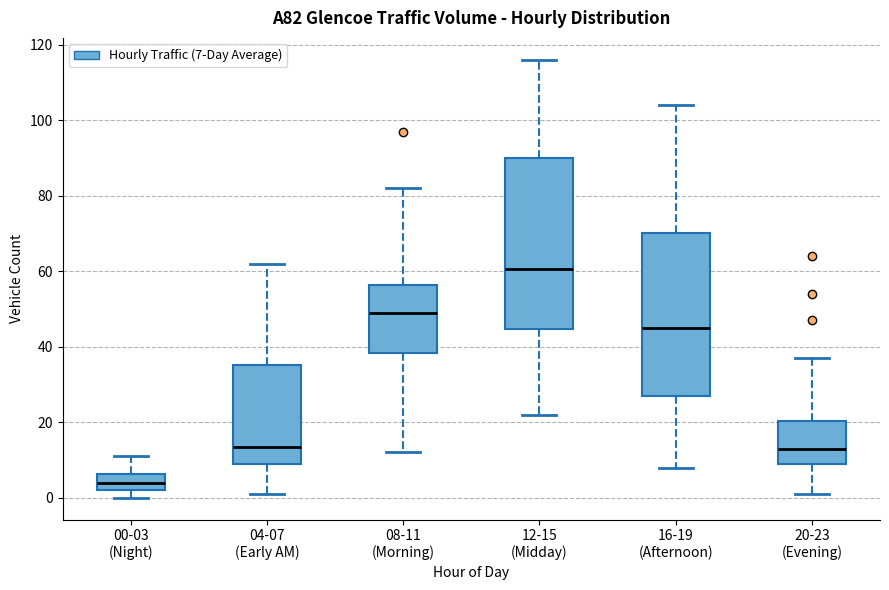

Reading left to right, read every box against the y-axis: the position of its median line, the range the box covers, and the ends of its whiskers. The values are not printed on the chart, so give them approximately, as read against the axis.

00-03 (Night): median 4, box 2 to 6, whiskers 0 to 12
04-07 (Early AM): median 14, box 10 to 36, whiskers 2 to 62
08-11 (Morning): median 50, box 38 to 56, whiskers 12 to 82
12-15 (Midday): median 60, box 44 to 90, whiskers 22 to 116
16-19 (Afternoon): median 46, box 28 to 70, whiskers 8 to 104
20-23 (Evening): median 14, box 10 to 20, whiskers 2 to 38